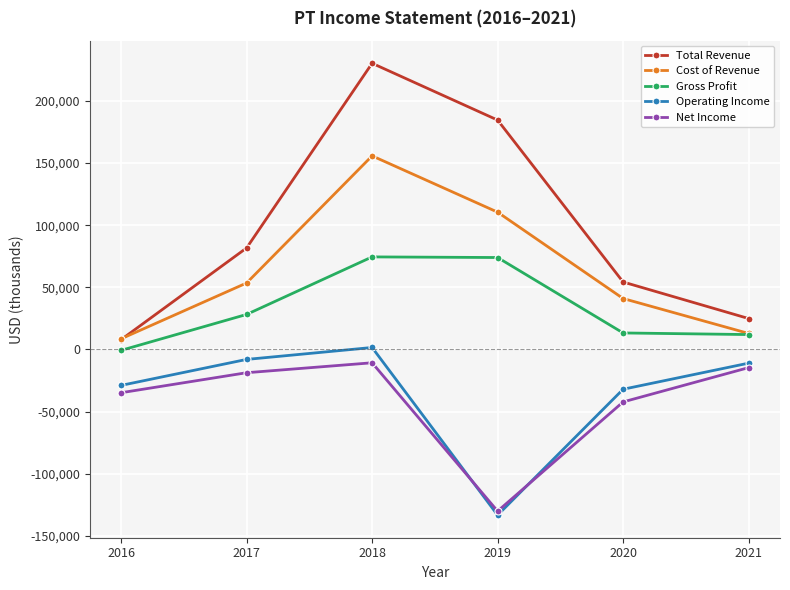

Is the value of Gross Profit at 2016 greater than the value of Total Revenue at 2020?

No